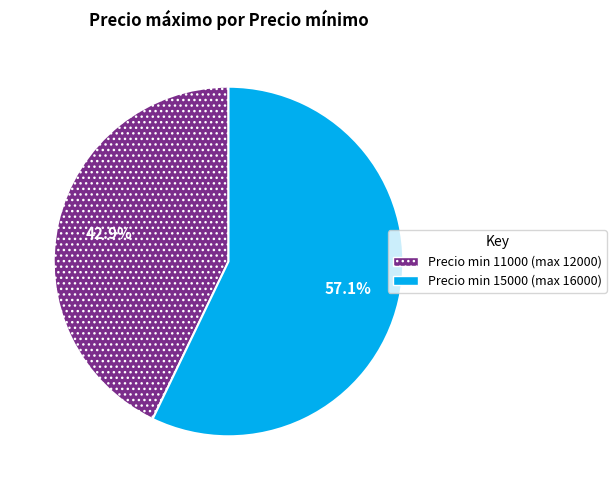

Is there any slice that represents more than half of the pie?

Yes